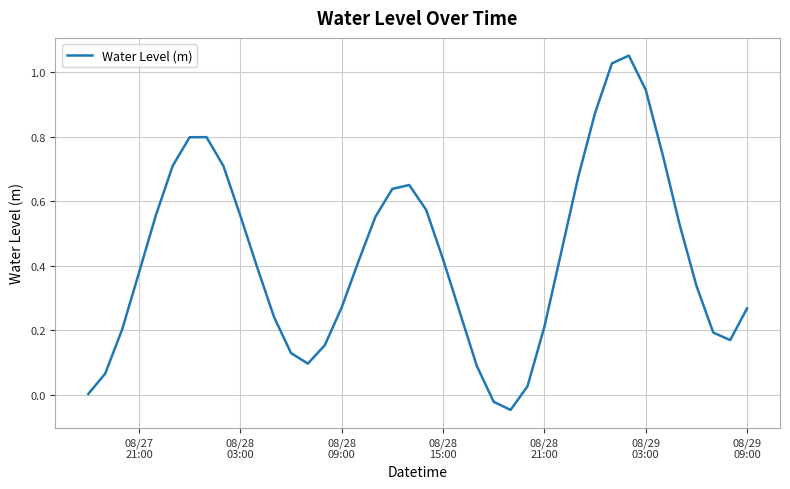

Is this an area chart (filled region under the line)?

No